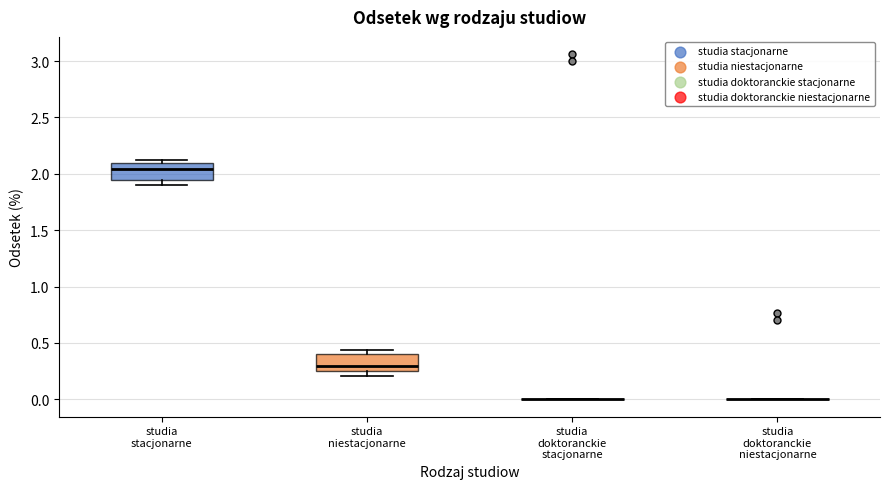

Reading left to right, transcribe this box plot: for each box, give where its median line is, the range the box spans, and where its two whiskers end, as read against the y-axis. The values are not printed on the chart, so give them approximately, as read against the axis.

studia stacjonarne: median 2.05, box 1.95 to 2.10, whiskers 1.90 to 2.10 (just above the box's upper edge)
studia niestacjonarne: median 0.30, box 0.25 to 0.40, whiskers 0.20 to 0.45
studia doktoranckie stacjonarne: box collapsed to a line at 0.00, whiskers 0.00 to 0.00
studia doktoranckie niestacjonarne: box collapsed to a line at 0.00, whiskers 0.00 to 0.00